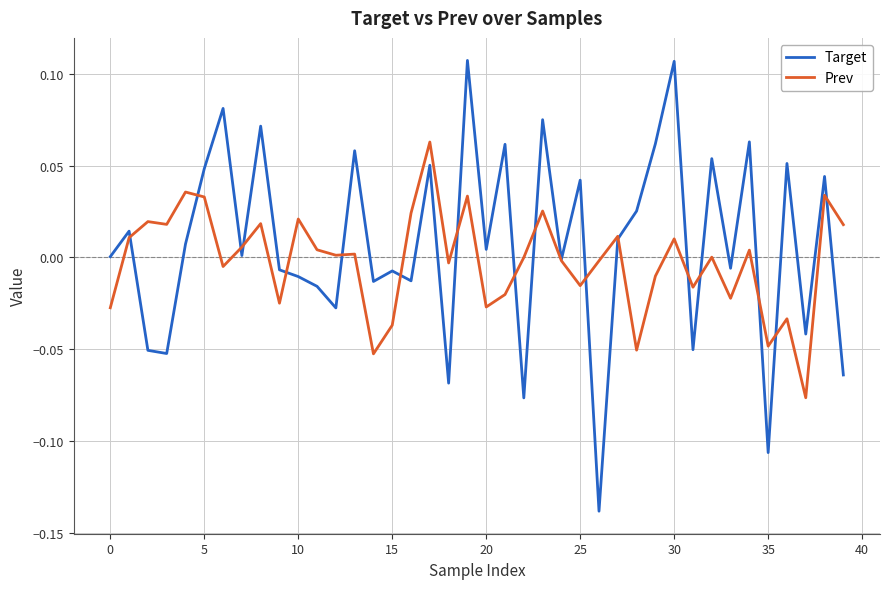

Is this an area chart (filled region under the line)?

No